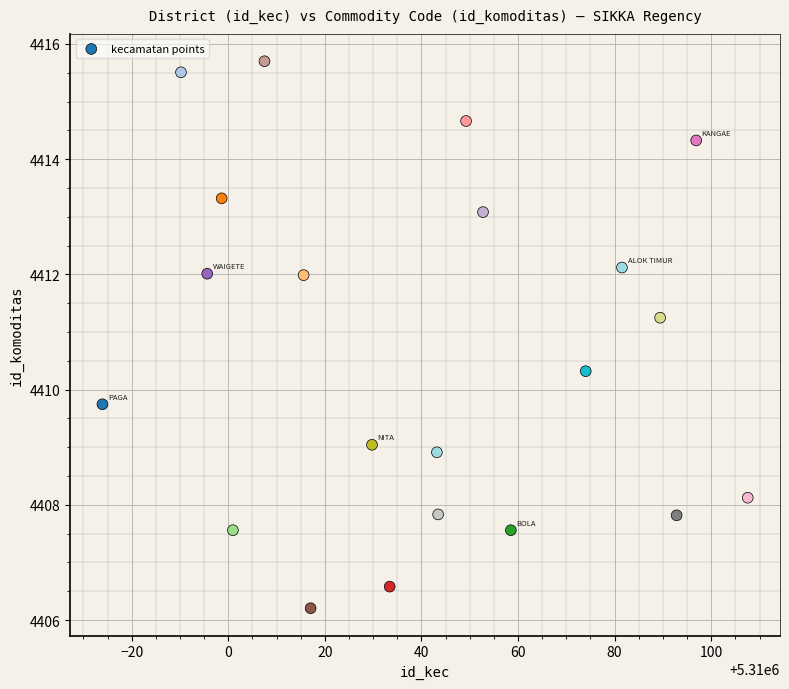

What is the range of X values (max minus min)?

133.6